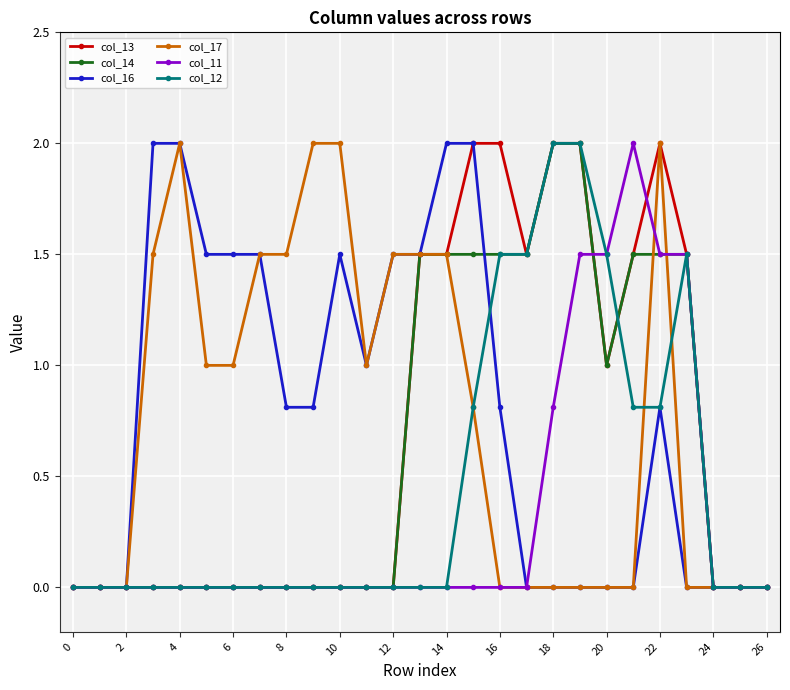

What is the maximum value shown in the chart?

2.0